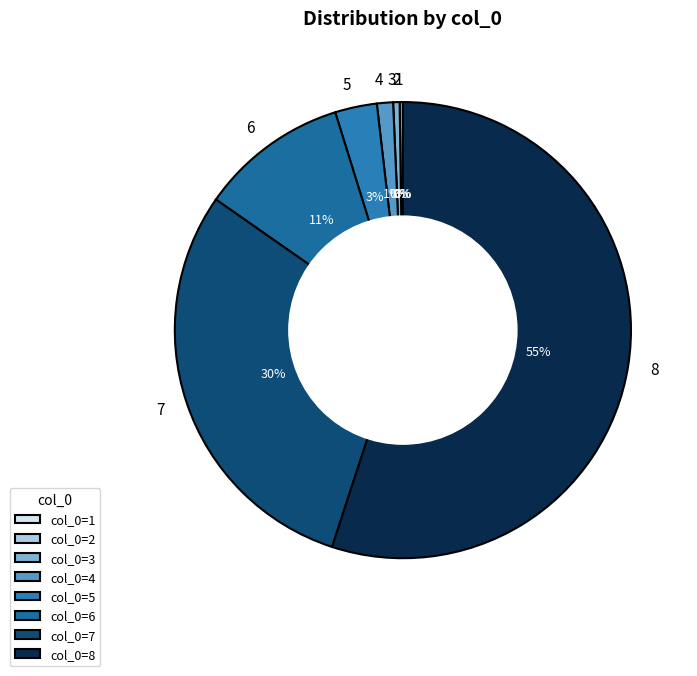

Does any single category account for the majority?

Yes